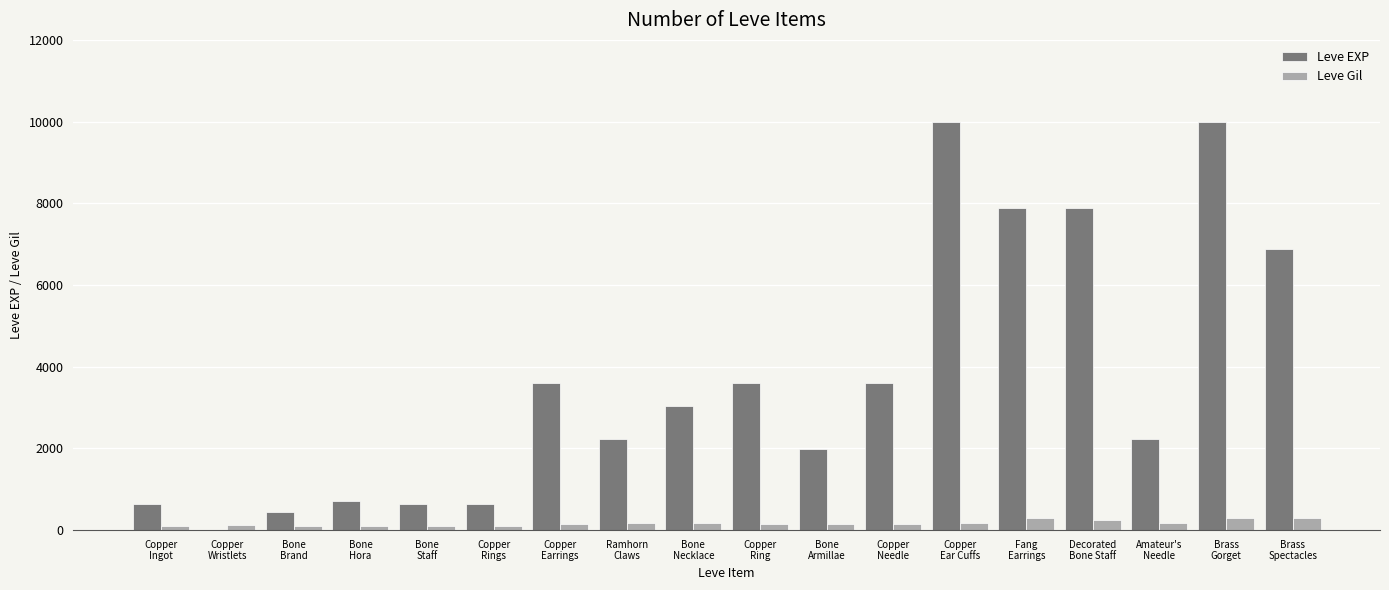

What is the sum of all Leve Gil values?

3029